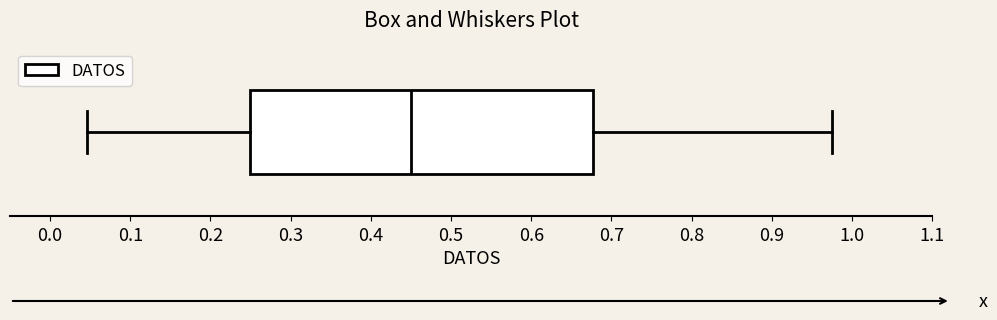

Transcribe this box plot: give where the median line is, the range the box spans, and where the two whiskers end, as read against the x-axis. The values are not printed on the chart, so give them approximately, as read against the axis.

median 0.45, box 0.25 to 0.68, whiskers 0.05 to 0.97